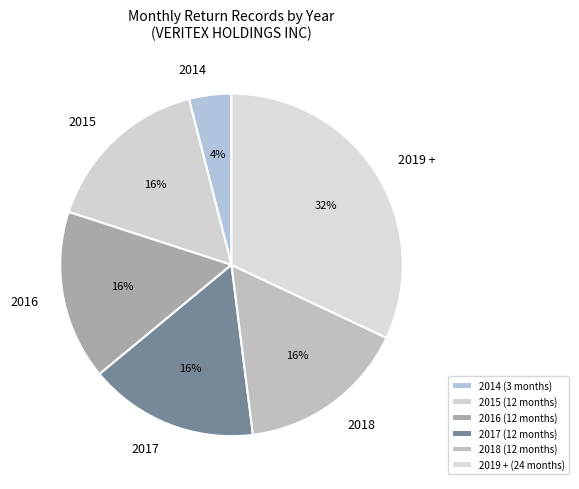

Does 2019 represent more than half of the total?

No